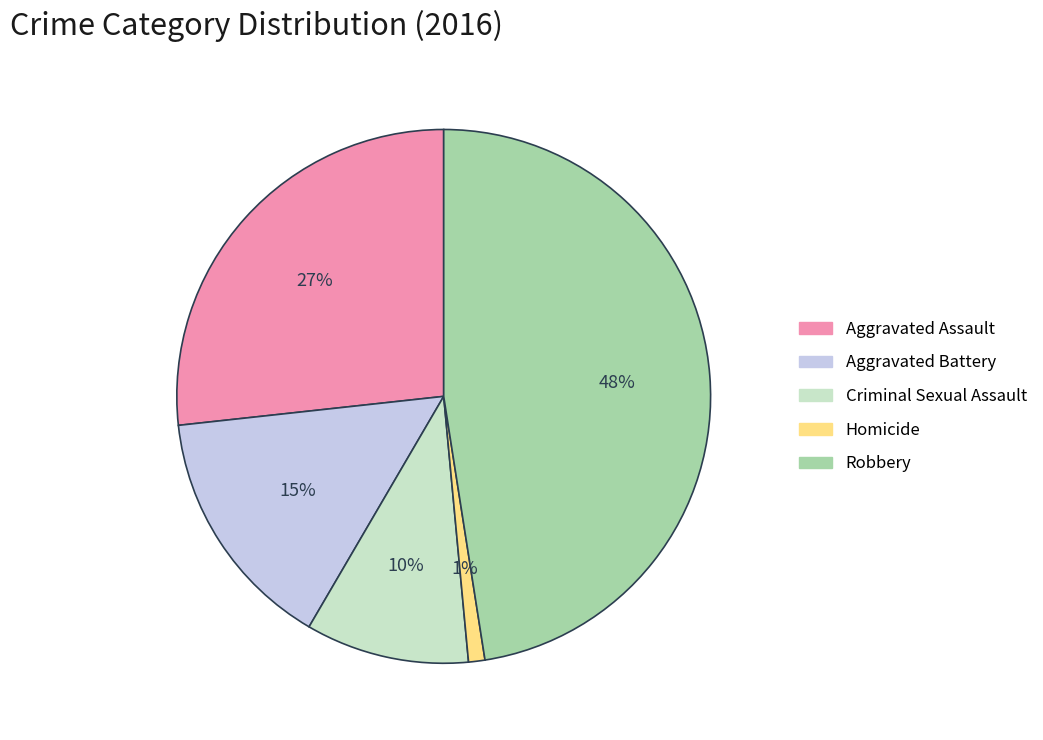

Rank the categories by value from lowest to highest.

Homicide, Criminal Sexual Assault, Aggravated Battery, Aggravated Assault, Robbery